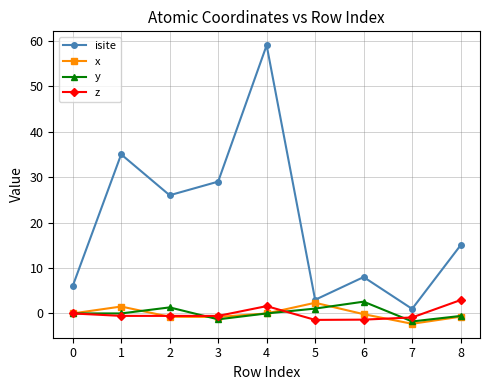

Which category has the lowest value in the isite series?

7